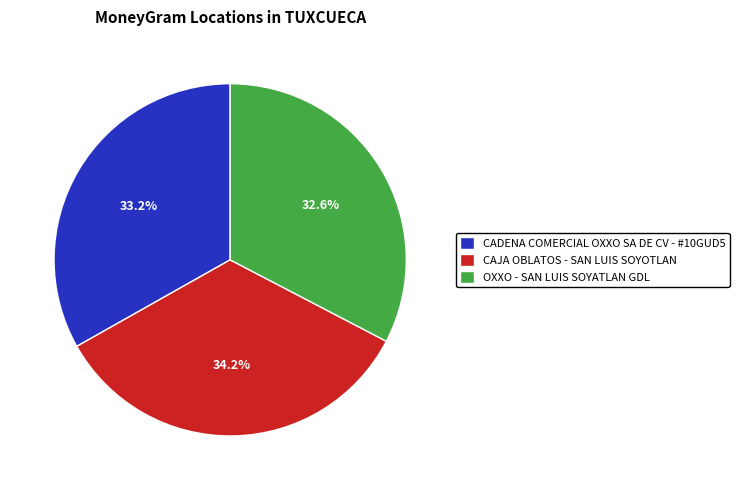

How many segments does this pie chart have?

3